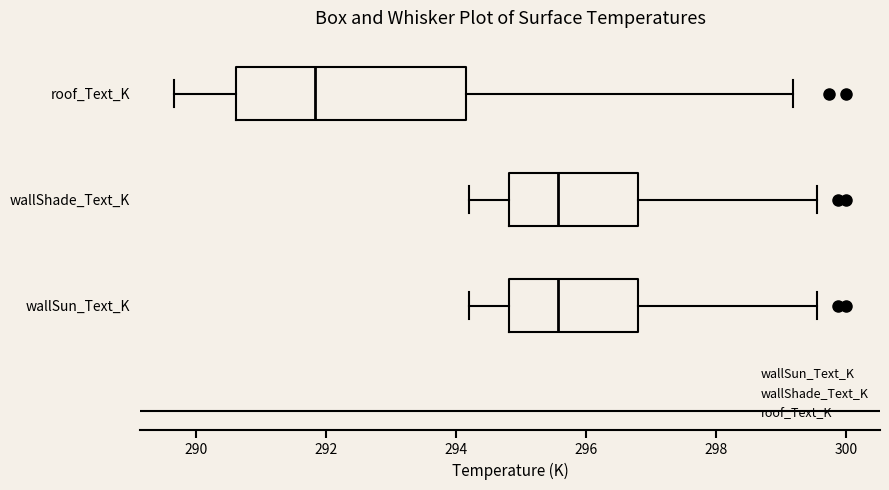

Where does the left whisker of the box for roof_Text_K end on the x-axis? The values are not printed on the chart, so give them approximately, as read against the axis.

289.6